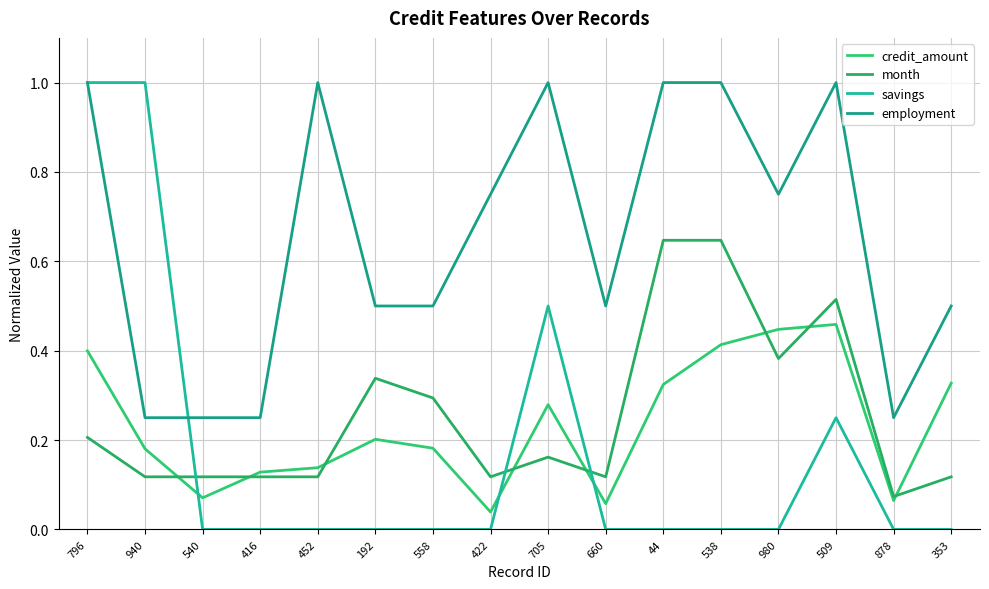

At which label is savings closest to 0?

540